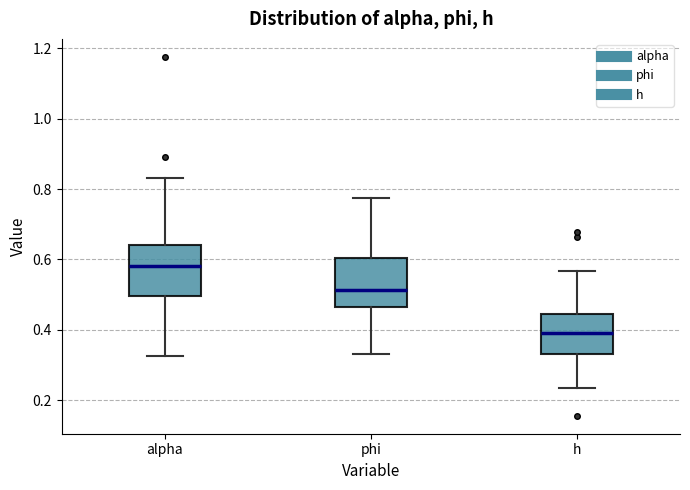

Reading left to right, read every box against the y-axis: the position of its median line, the range the box covers, and the ends of its whiskers. The values are not printed on the chart, so give them approximately, as read against the axis.

alpha: median 0.58, box 0.50 to 0.64, whiskers 0.32 to 0.84
phi: median 0.52, box 0.46 to 0.60, whiskers 0.34 to 0.78
h: median 0.40, box 0.34 to 0.44, whiskers 0.24 to 0.56